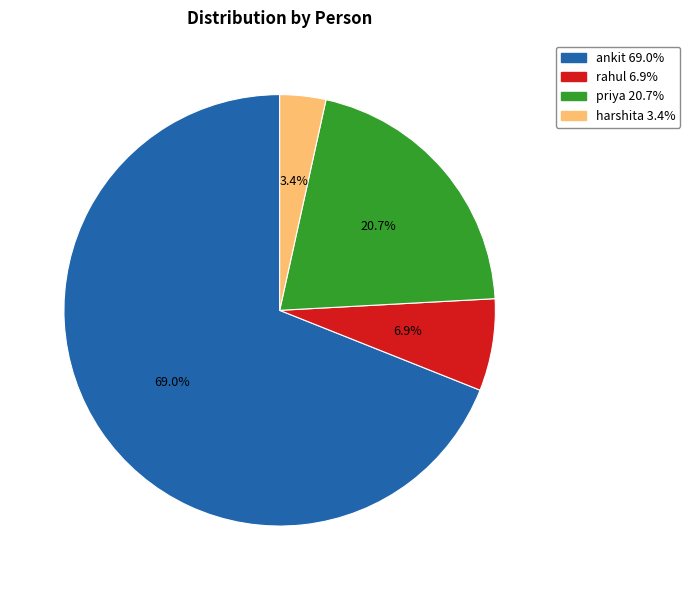

Which category accounts for the majority?

ankit